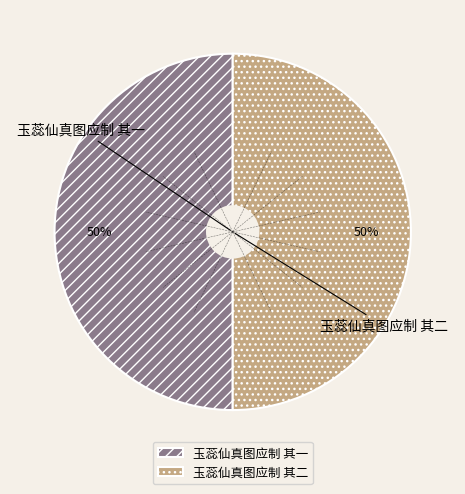

Is it true that 玉蕊仙真图应制 其一 is 50% of the pie?

True